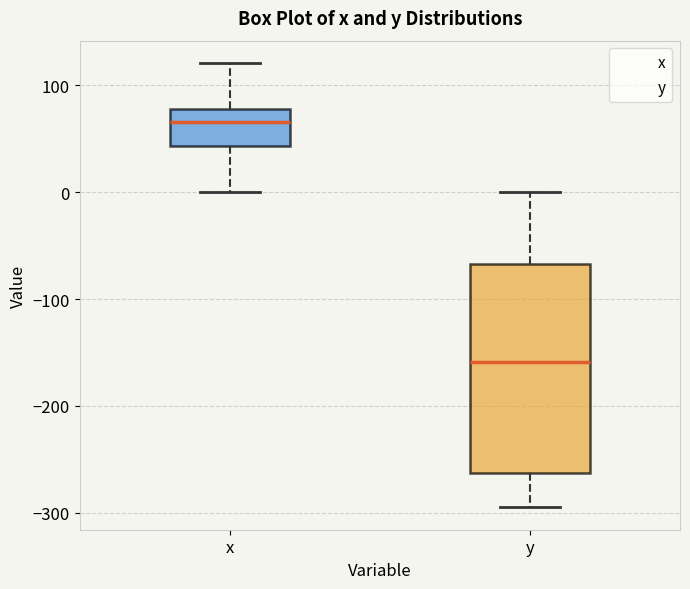

Reading left to right, transcribe this box plot: for each box, give where its median line is, the range the box spans, and where its two whiskers end, as read against the y-axis. The values are not printed on the chart, so give them approximately, as read against the axis.

x: median 70, box 40 to 80, whiskers 0 to 120
y: median -160, box -260 to -70, whiskers -290 to 0